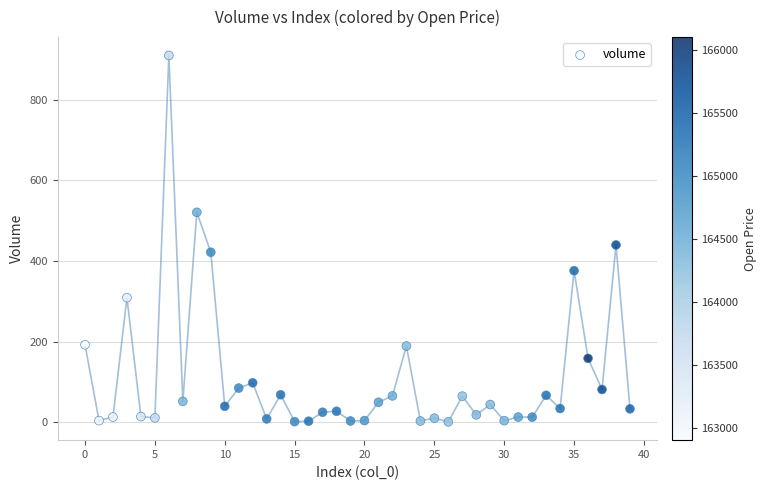

What Y value in the scatter plot is closest to 455?

439.9